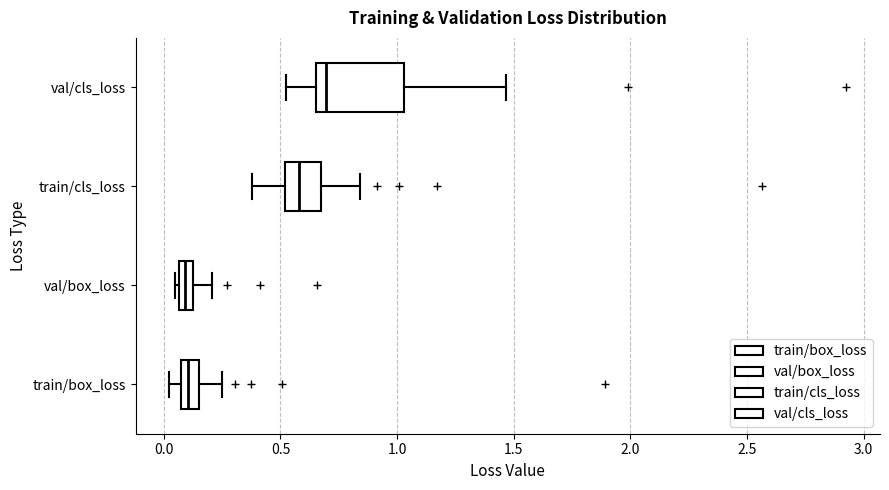

Where is the left edge of the box for val/box_loss on the x-axis? The values are not printed on the chart, so give them approximately, as read against the axis.

0.05